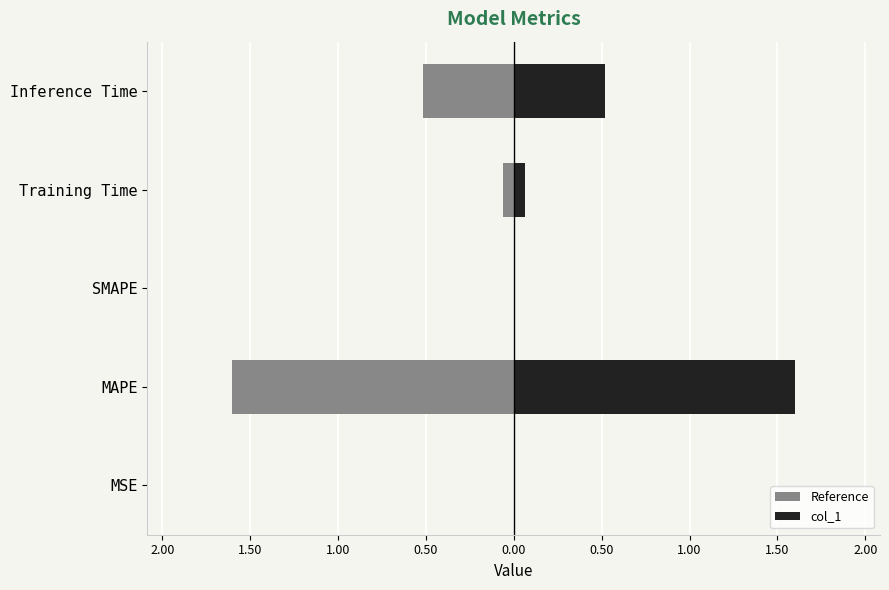

Which series has the largest total across all categories?

col_1